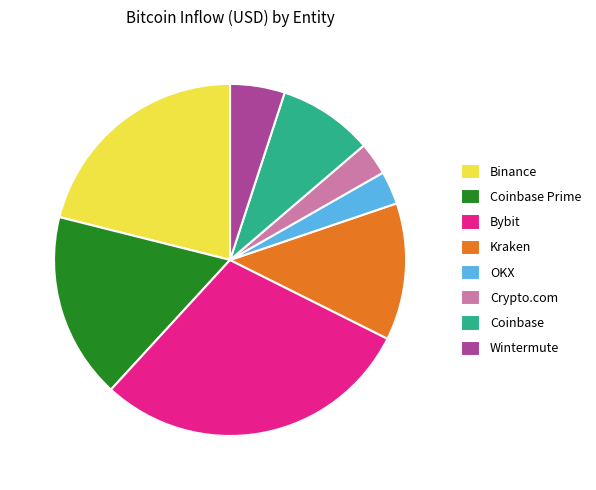

Does any single category account for the majority?

No